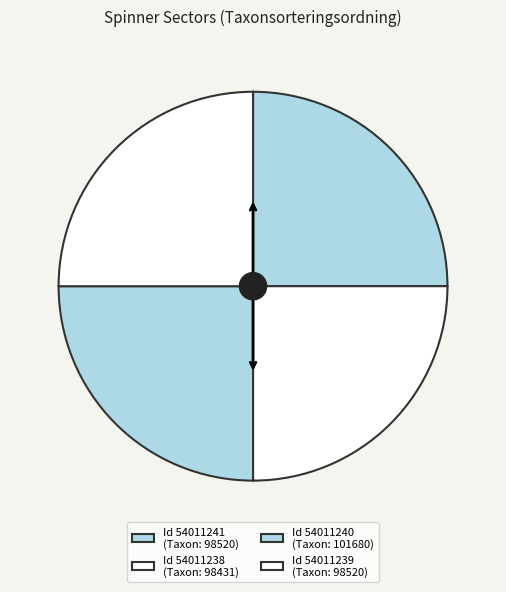

Count the number of slices in the pie.

4